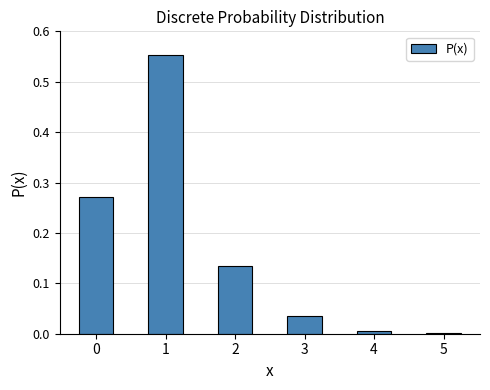

True or false: the data shows 0.0 at 2.

False